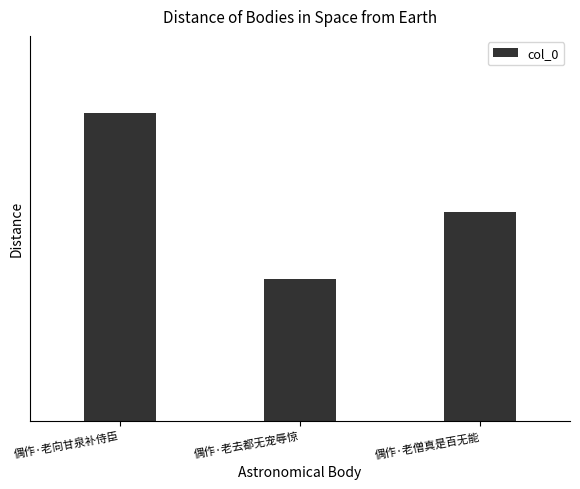

Are the bars horizontal?

No